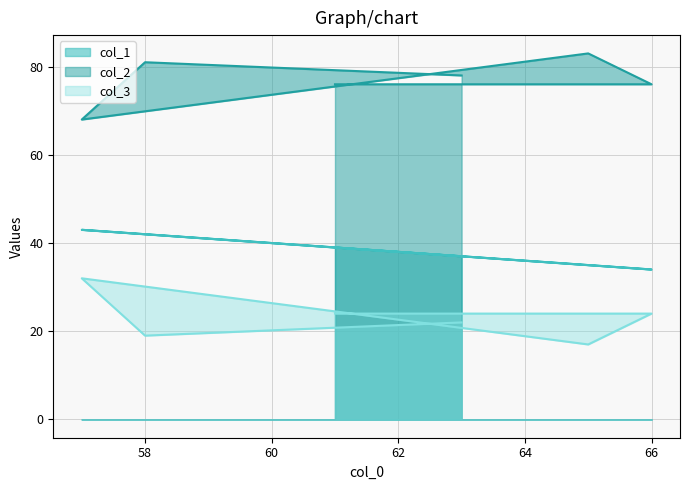

Is it true that col_2 equals 81 at 58?

True